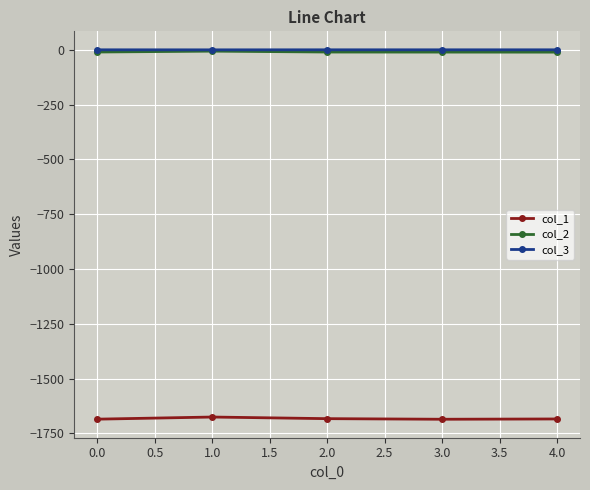

Which series has the widest spread of values?

col_1